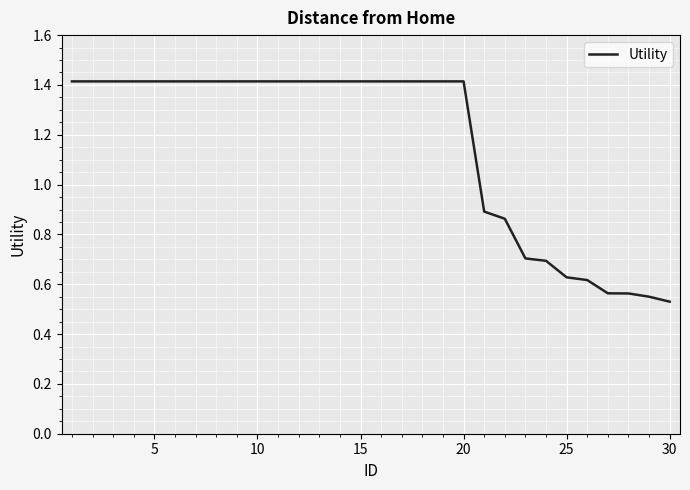

What is the sum of all values?

34.9